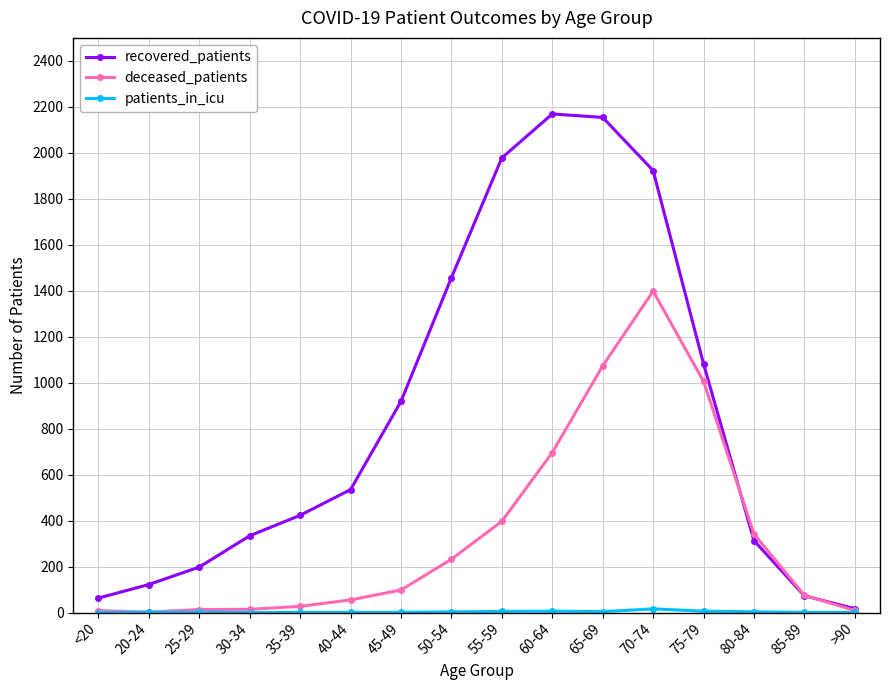

Between 30-34 and 75-79, which series saw the biggest shift?

deceased_patients